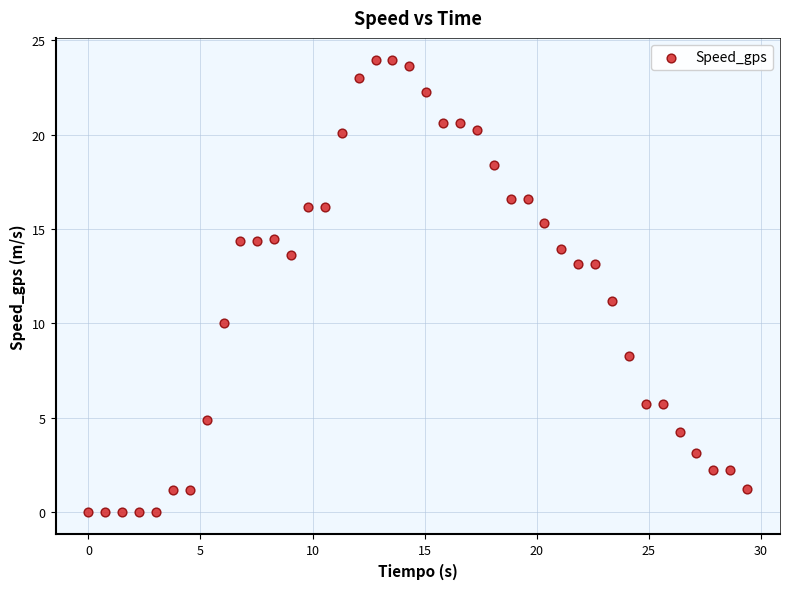

What is the range of X values (max minus min)?

29.4